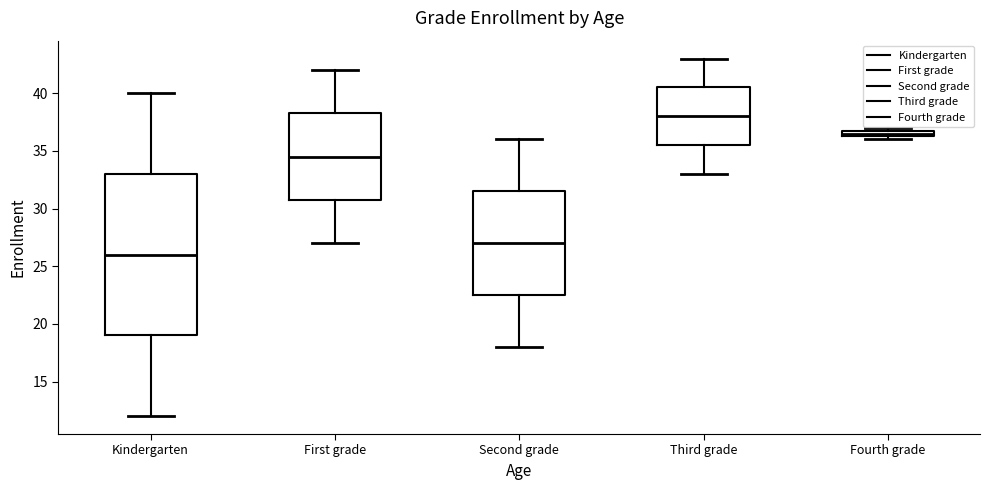

Which box's median line is the highest?

Third grade